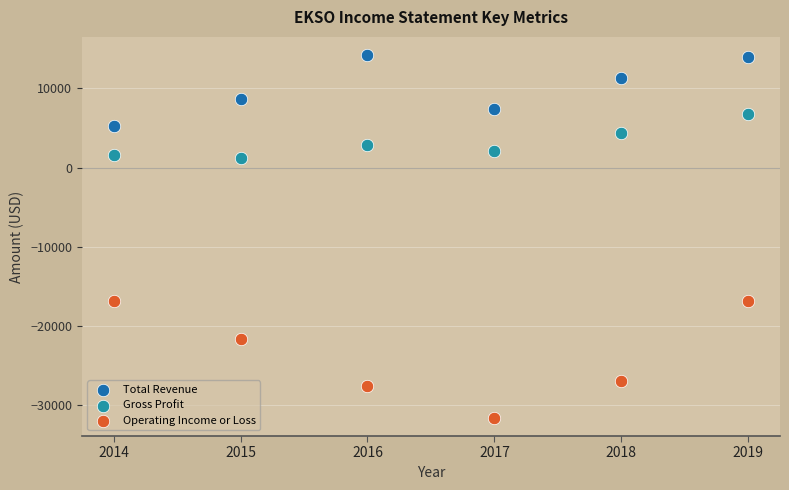

What are all the series names shown in the legend?

Total Revenue, Gross Profit, Operating Income or Loss